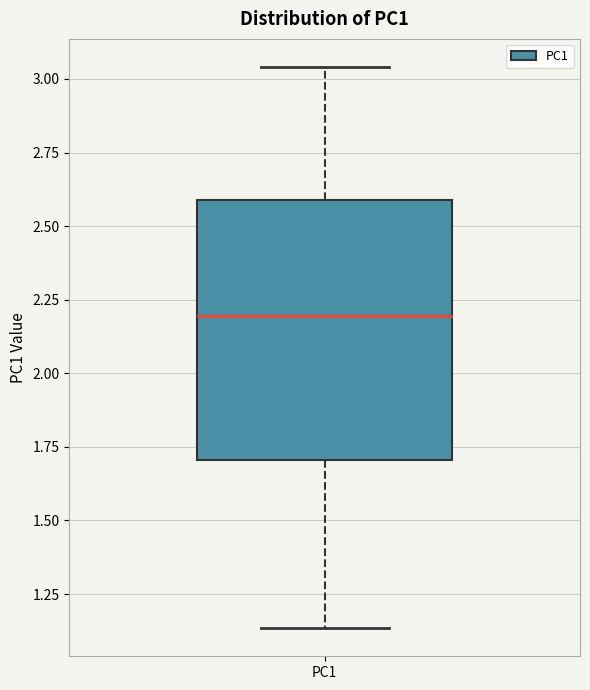

Where is the lower edge of the box for PC1 on the y-axis? The values are not printed on the chart, so give them approximately, as read against the axis.

1.70